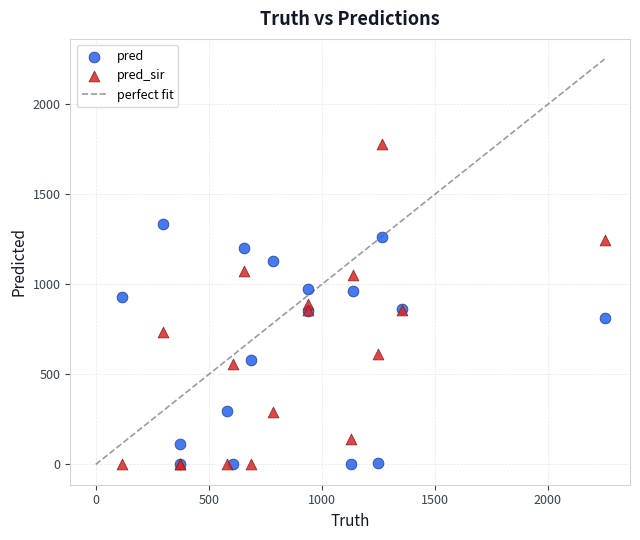

What is the X range (max minus min) for the scatter plot?

2136.0